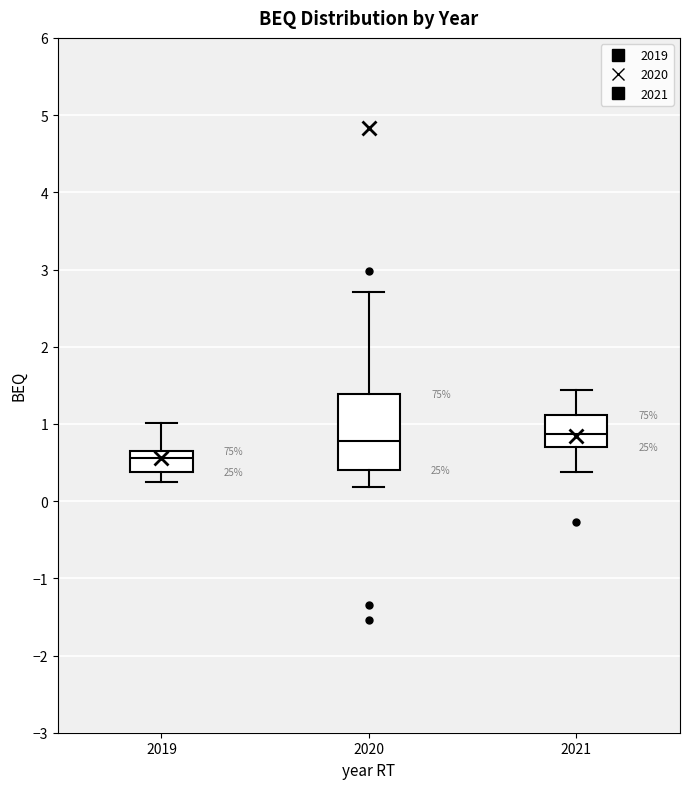

Which box is the tallest, from its lower edge to its upper edge?

2020